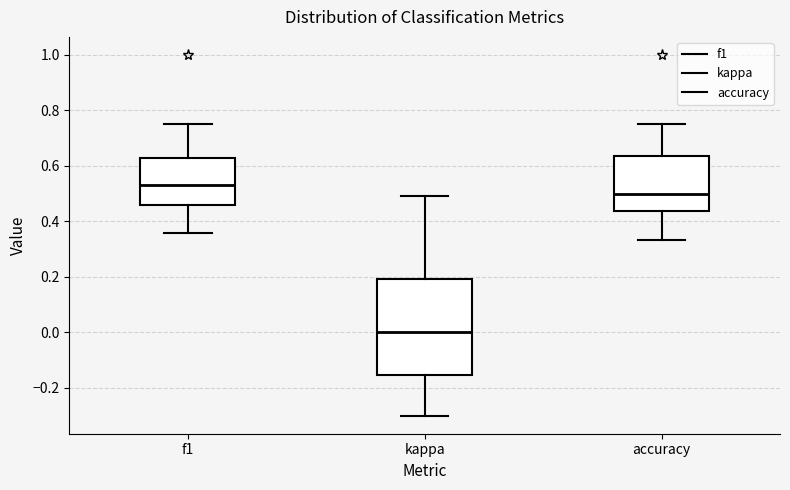

Reading left to right, read every box against the y-axis: the position of its median line, the range the box covers, and the ends of its whiskers. The values are not printed on the chart, so give them approximately, as read against the axis.

f1: median 0.54, box 0.46 to 0.64, whiskers 0.36 to 0.76
kappa: median 0.00, box -0.16 to 0.20, whiskers -0.30 to 0.50
accuracy: median 0.50, box 0.44 to 0.64, whiskers 0.34 to 0.76